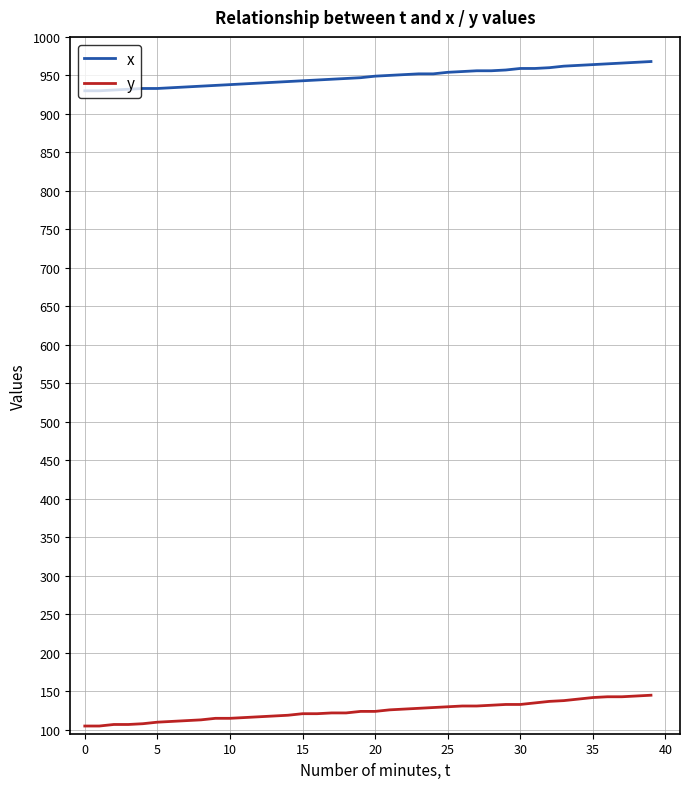

What is the smallest value displayed?

105